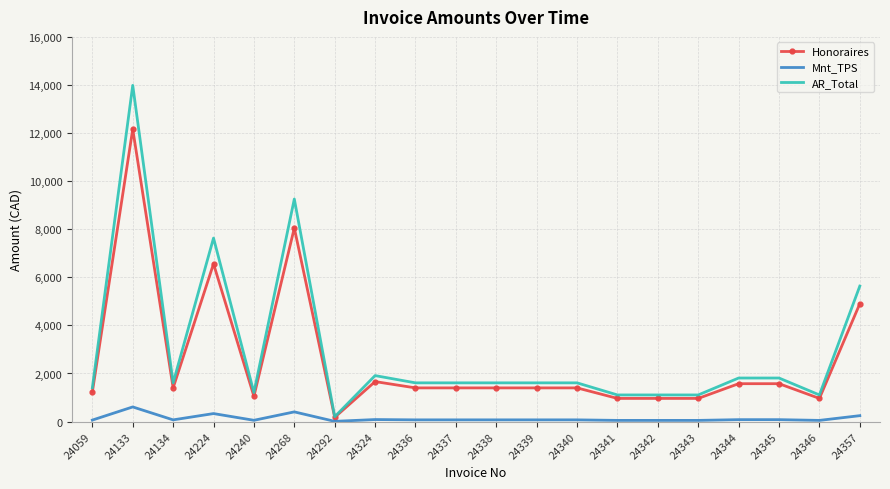

The value of AR_Total at 24345 is 2439.6. True or false?

False